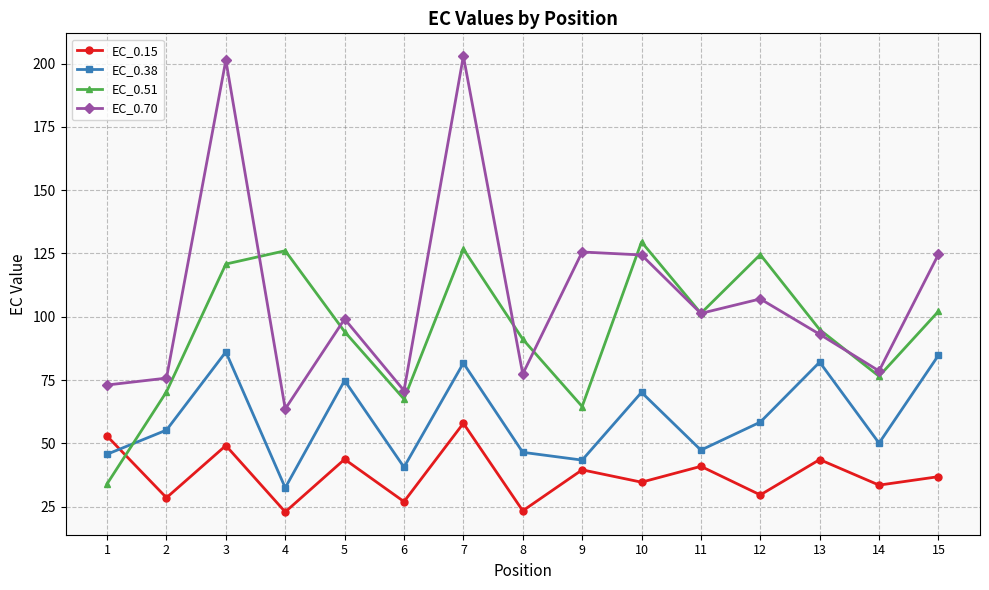

In EC_0.70, how many points are higher than both neighbors (excluding endpoints)?

5